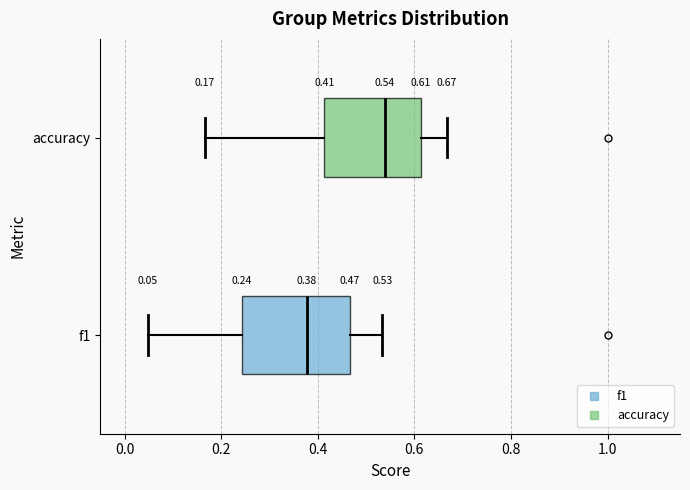

Which box is the widest, from its left edge to its right edge?

f1